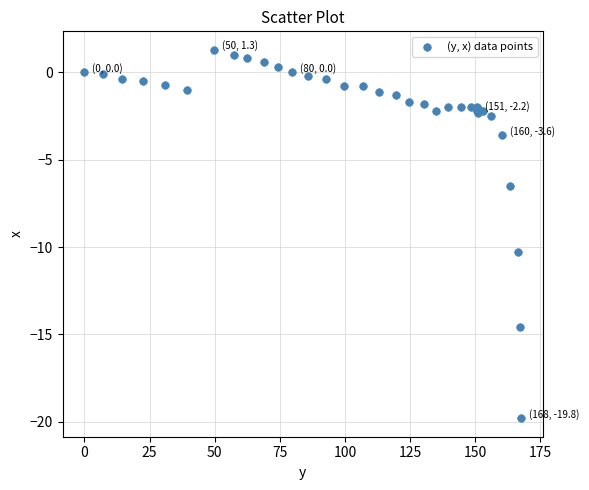

What Y value in the scatter plot is closest to -9?

-10.3